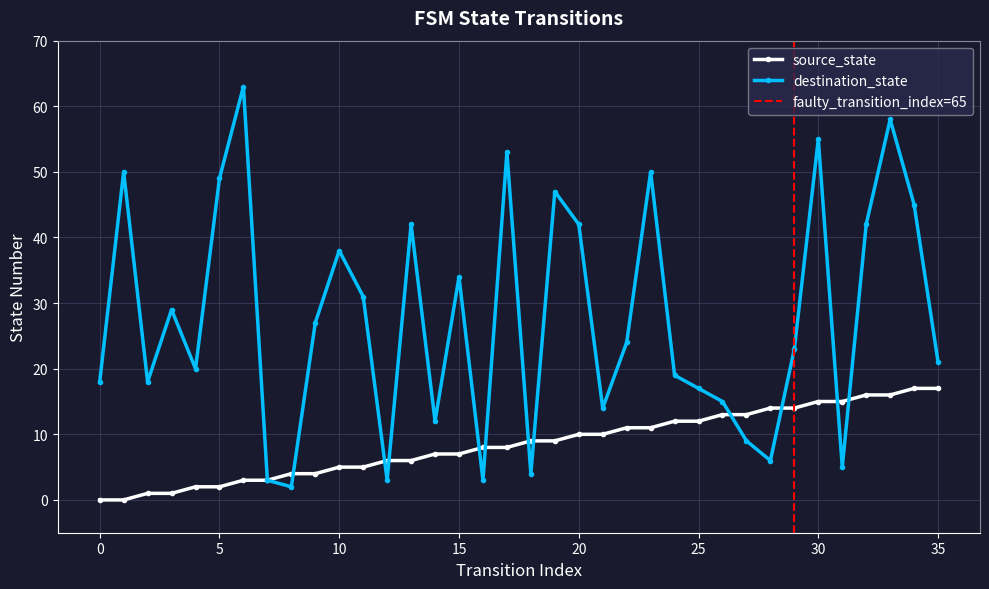

What is the difference between the maximum and minimum values in the source_state series?

17